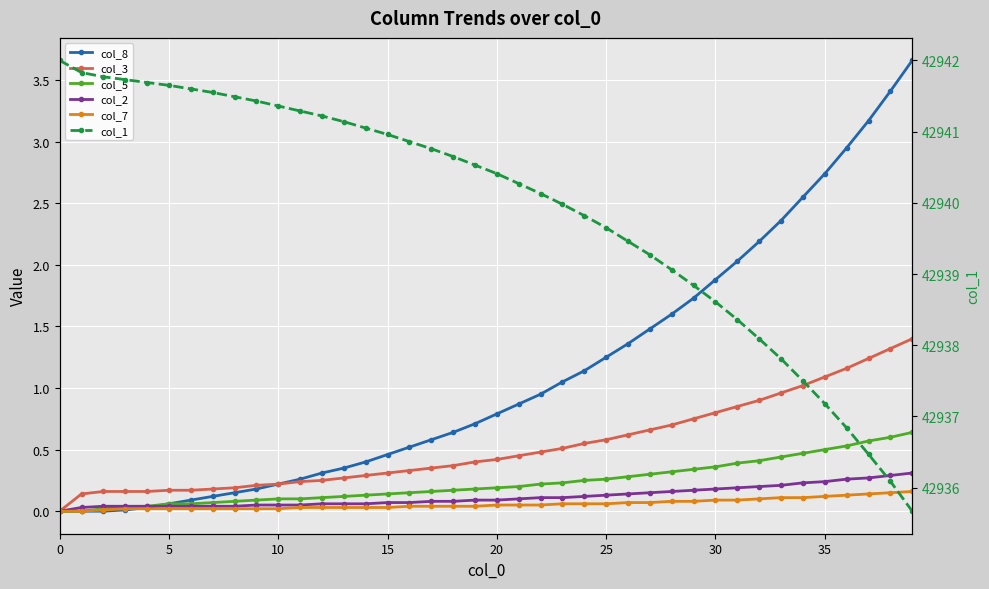

What is the label of the 38th point from the left?

37